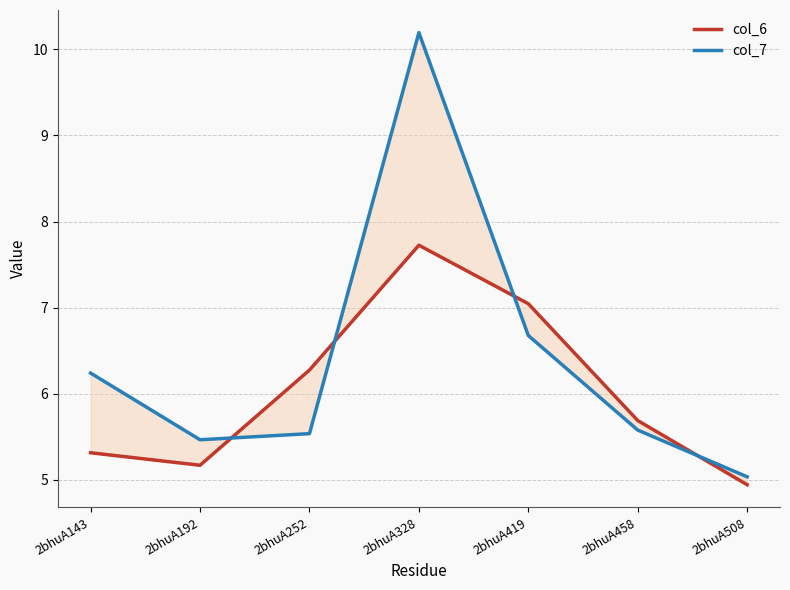

Reading right to left, extract all data points from this chart.

col_6: 4.9	5.7	7.0	7.7	6.3	5.2	5.3
col_7: 5.0	5.6	6.7	10.2	5.5	5.5	6.2